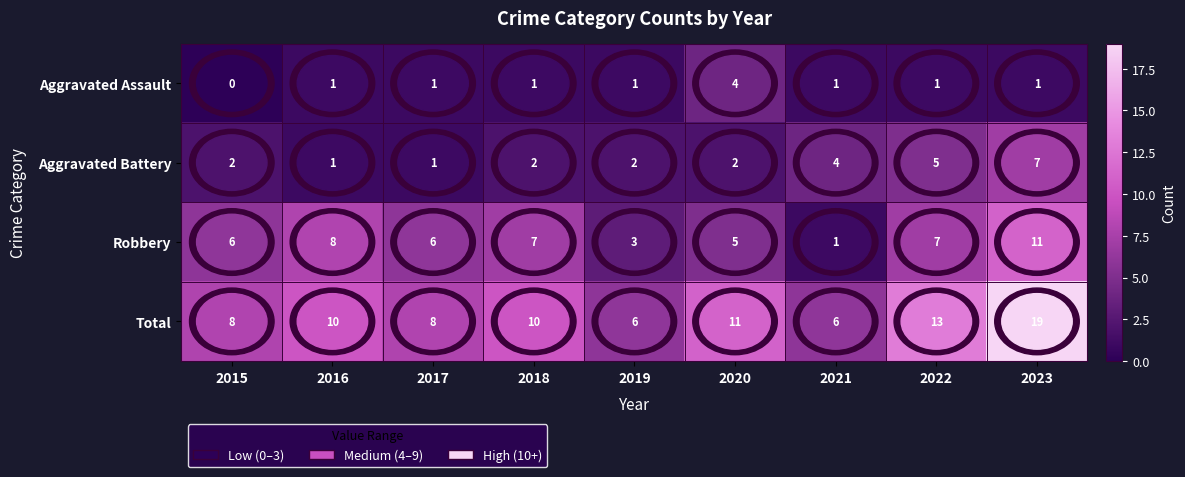

What is the sum of the Robbery values at 2018 and 2020?

12